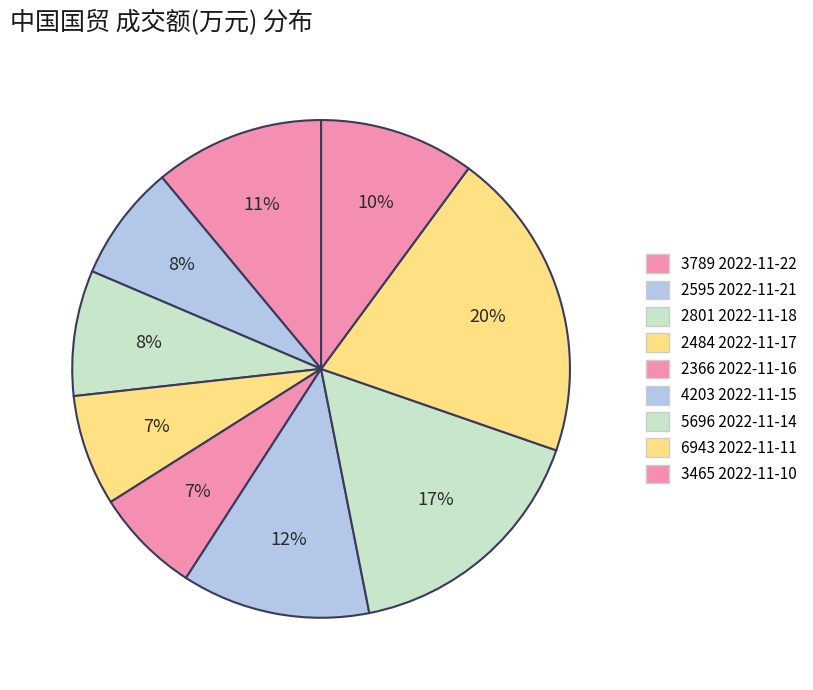

Count the number of slices in the pie.

9